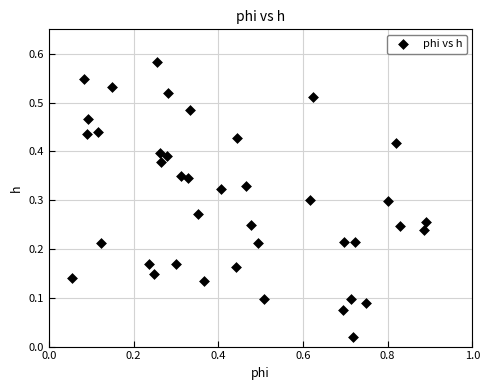

What is the range of X values (max minus min)?

0.8